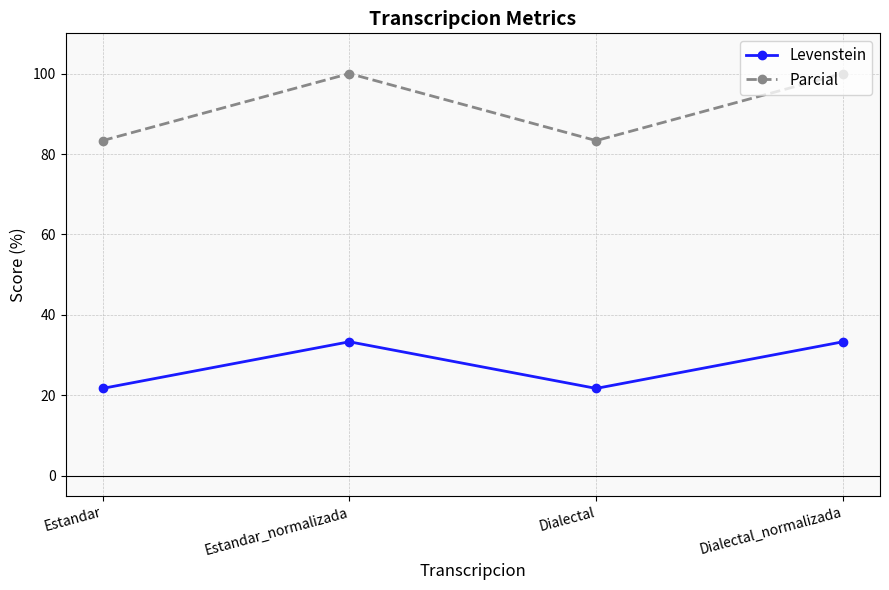

What is the maximum value shown in the chart?

100.0